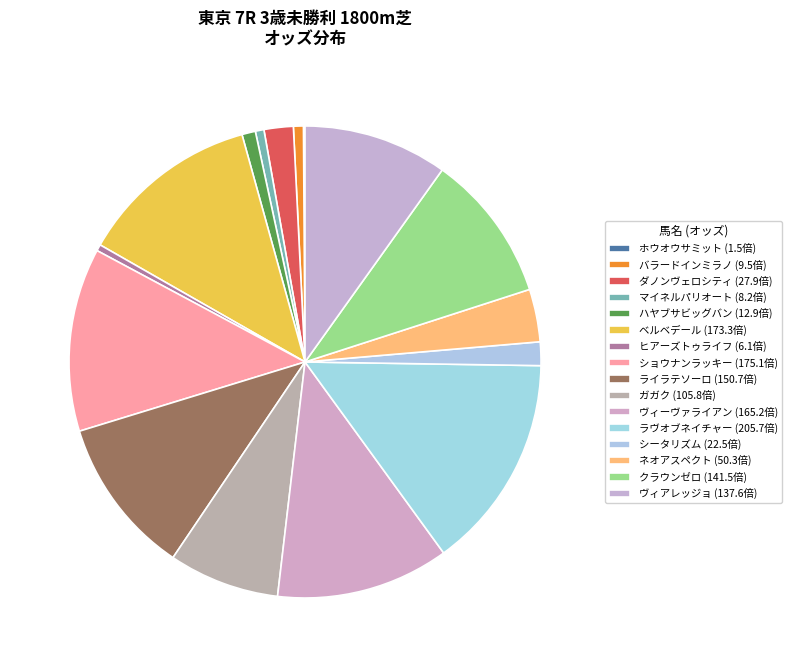

Is there any slice that represents more than half of the pie?

No